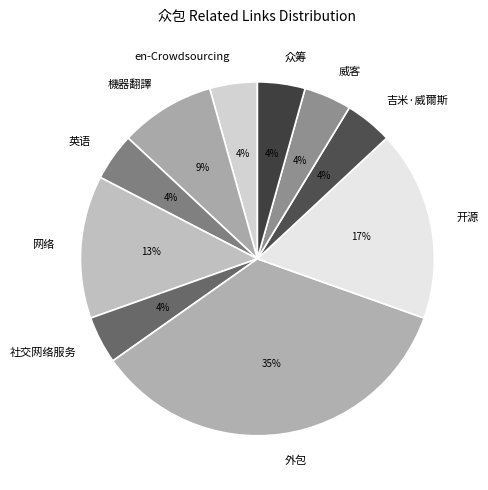

True or false: 英语 accounts for 4% of the total.

True